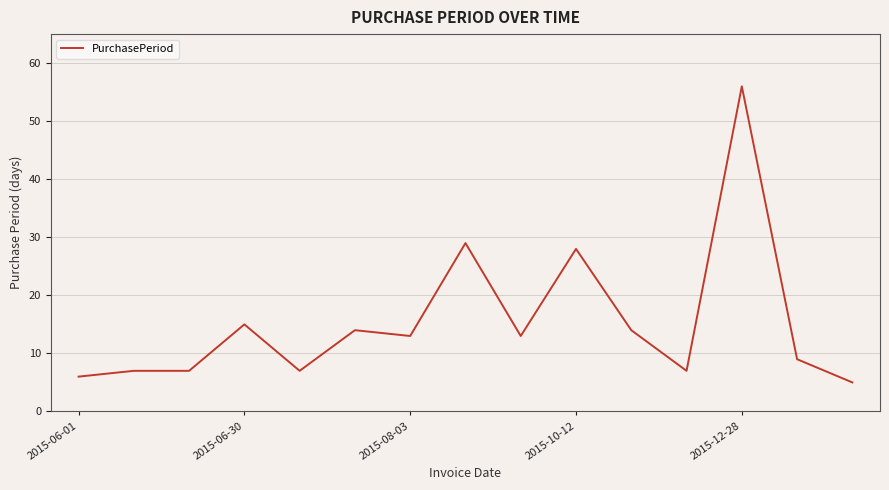

What is the difference between the maximum and minimum values?

51